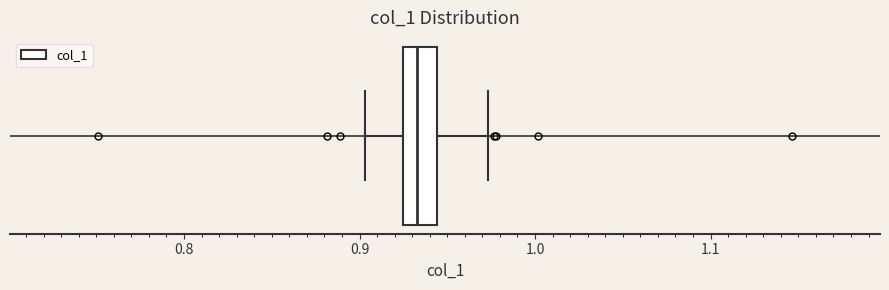

Read this box plot against the x-axis: the position of the median line, the range covered by the box, and the ends of both whiskers. The values are not printed on the chart, so give them approximately, as read against the axis.

median 0.93, box 0.92 to 0.94, whiskers 0.90 to 0.97